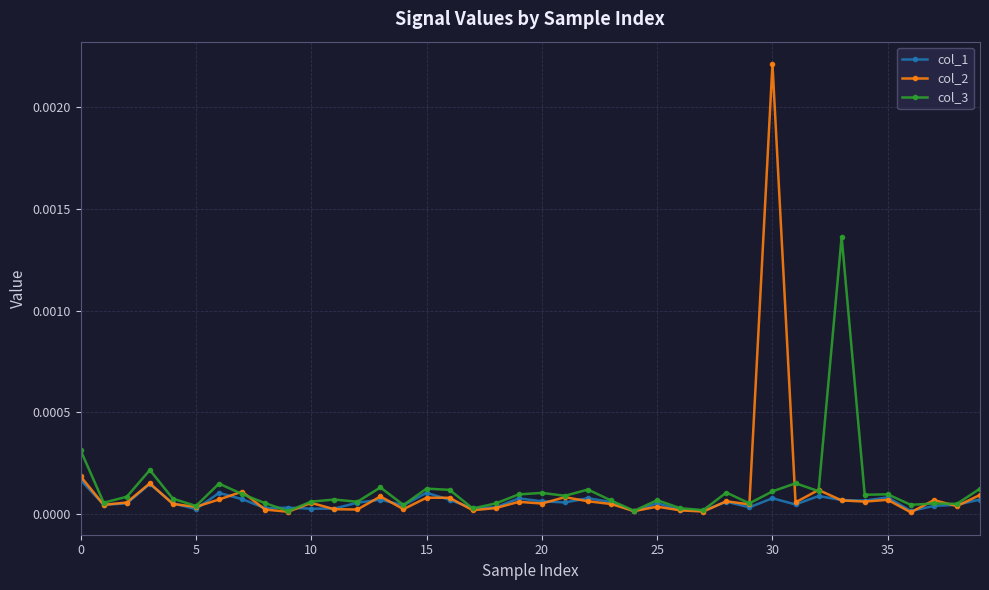

Which series has the widest spread of values?

col_2